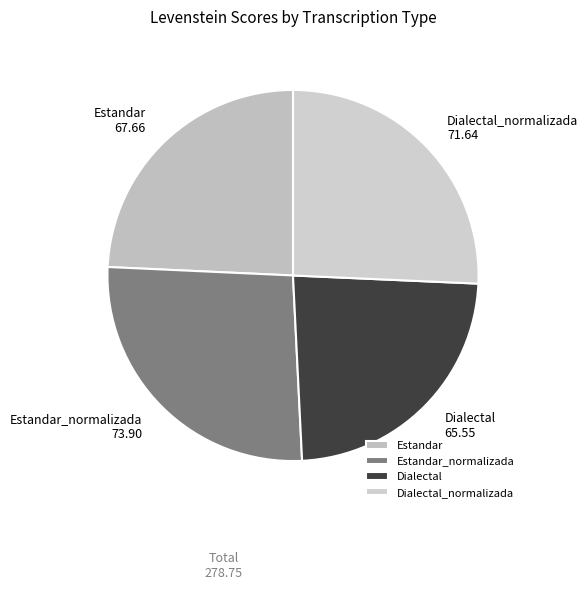

Do Estandar and Estandar_normalizada together represent more than half of the pie?

Yes